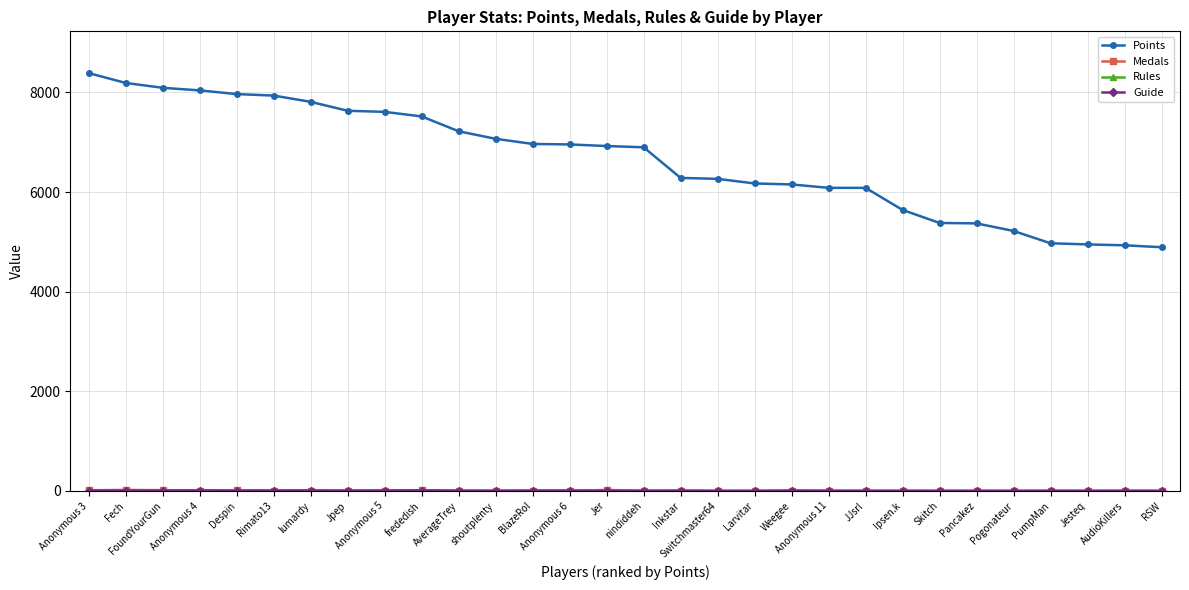

Which series has the largest total across all categories?

Points